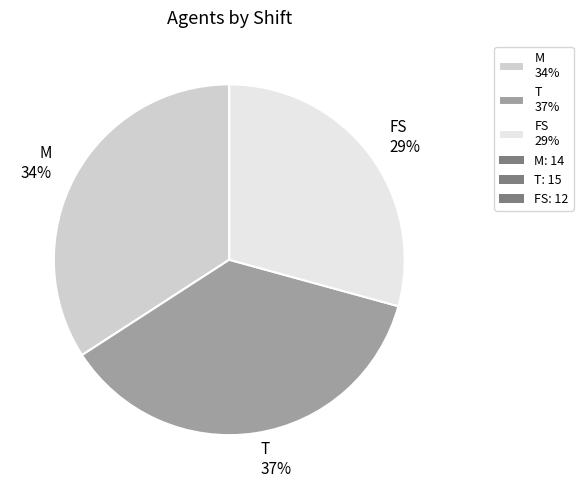

Combined, do M and FS account for over 50%?

Yes